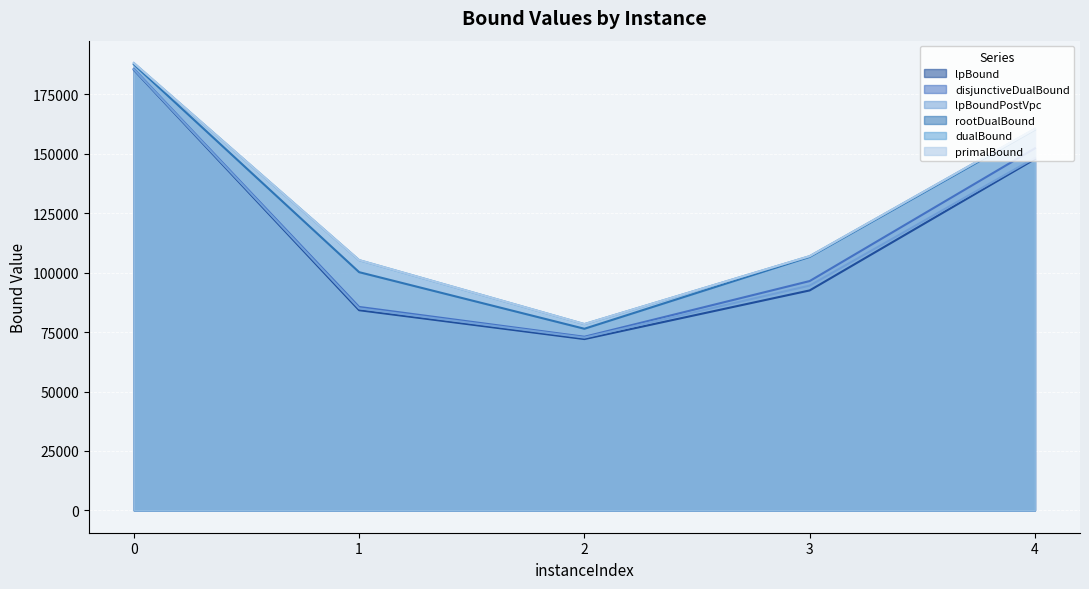

List the labels in order of dualBound value, smallest first.

2, 1, 3, 4, 0